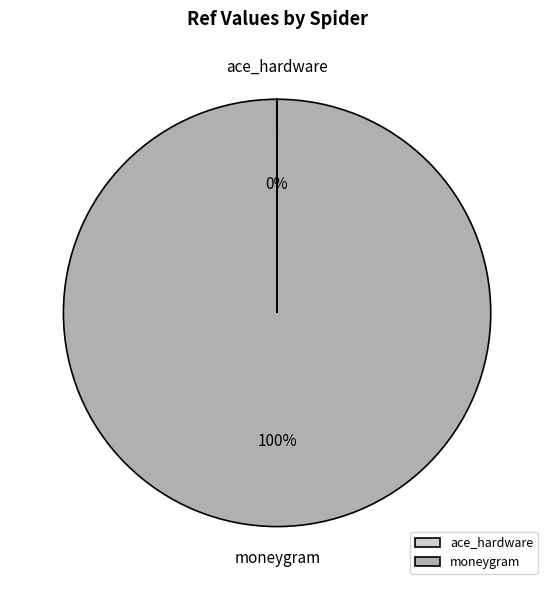

What is the largest slice in the pie chart?

moneygram